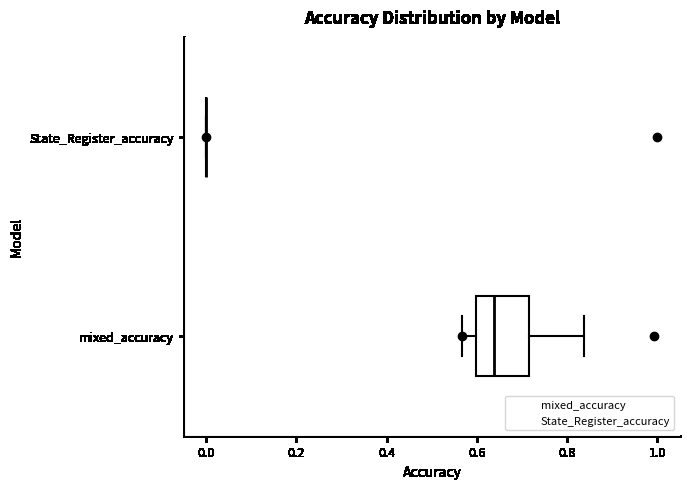

Which box is the widest, from its left edge to its right edge?

mixed_accuracy